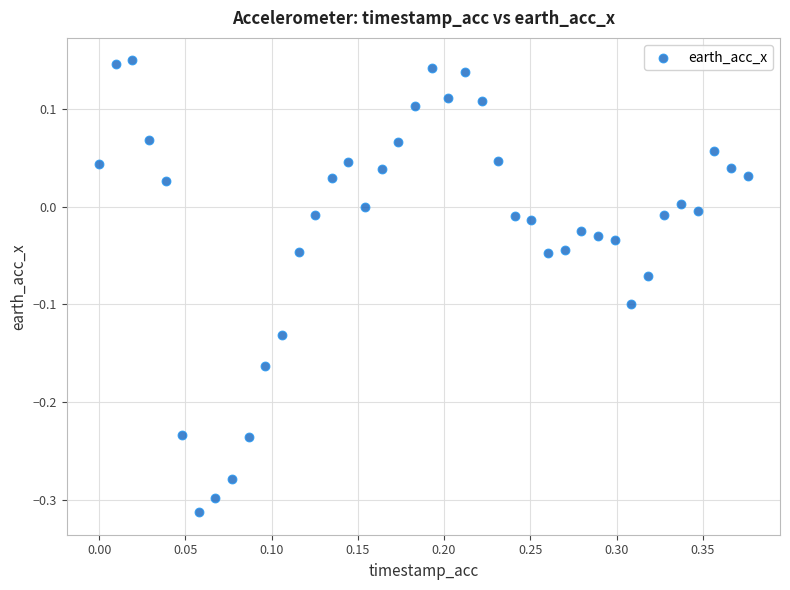

What is the range of Y values (max minus min)?

0.5